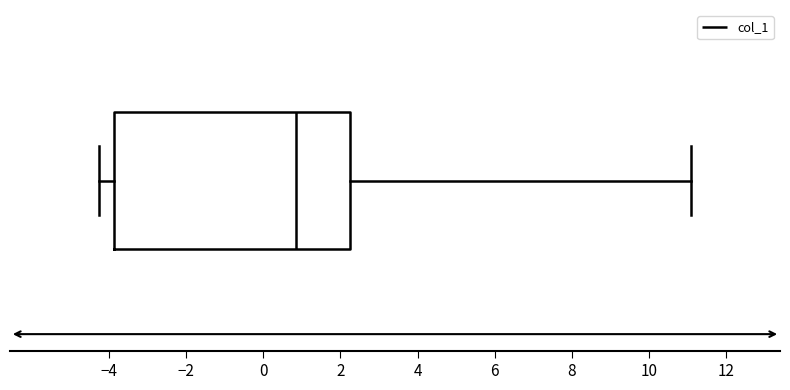

Read this box plot against the x-axis: the position of the median line, the range covered by the box, and the ends of both whiskers. The values are not printed on the chart, so give them approximately, as read against the axis.

median 0.8, box -3.8 to 2.2, whiskers -4.2 to 11.0